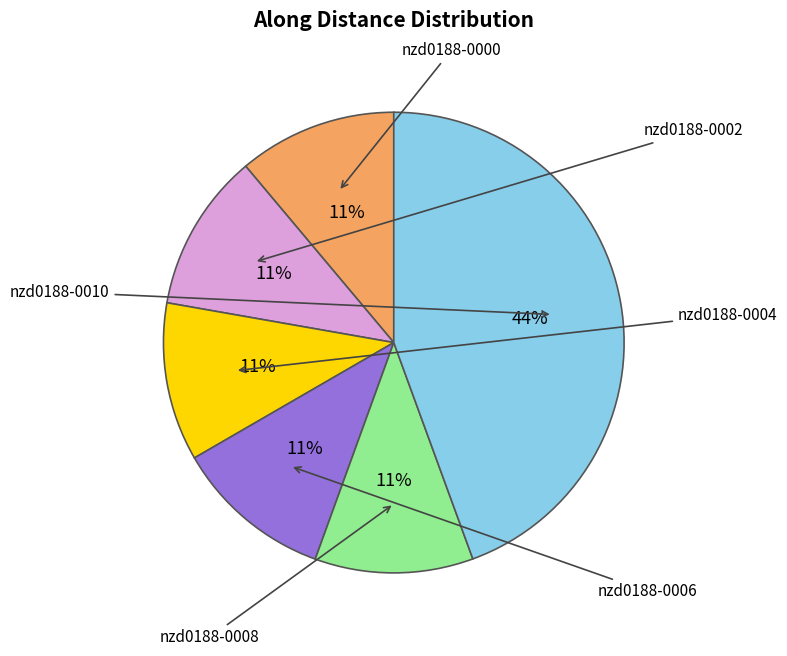

Count the number of slices in the pie.

6